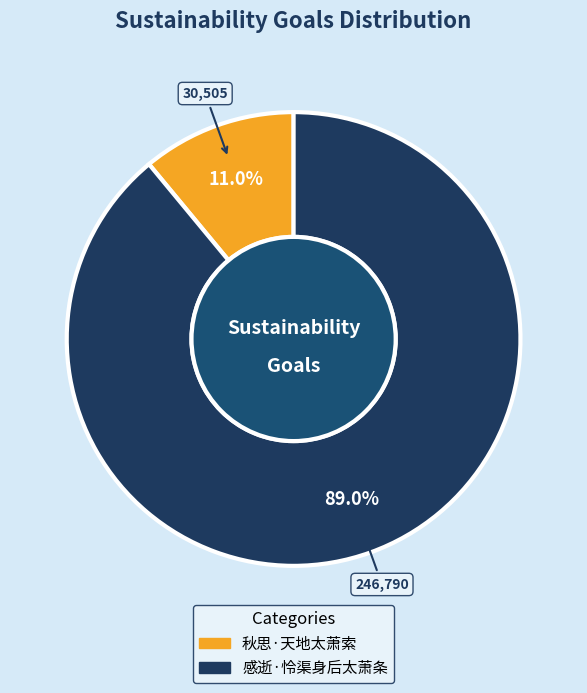

What percentage do 感逝·怜渠身后太萧条 and 秋思·天地太萧索 together represent?

100.0%